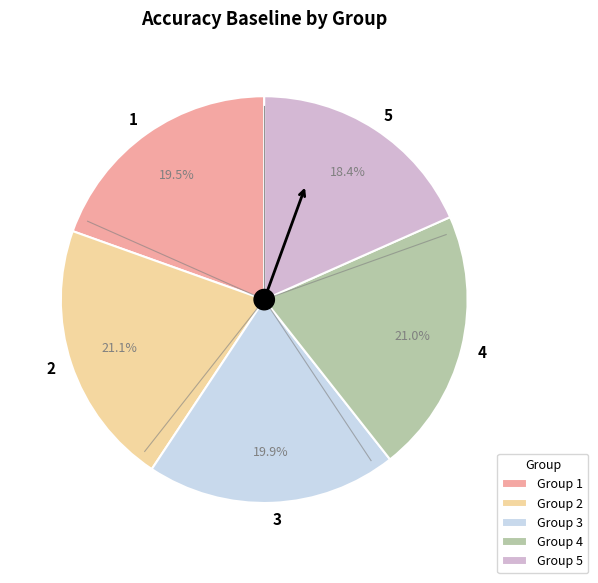

What percentage is the 2 slice, to the nearest percent?

21%